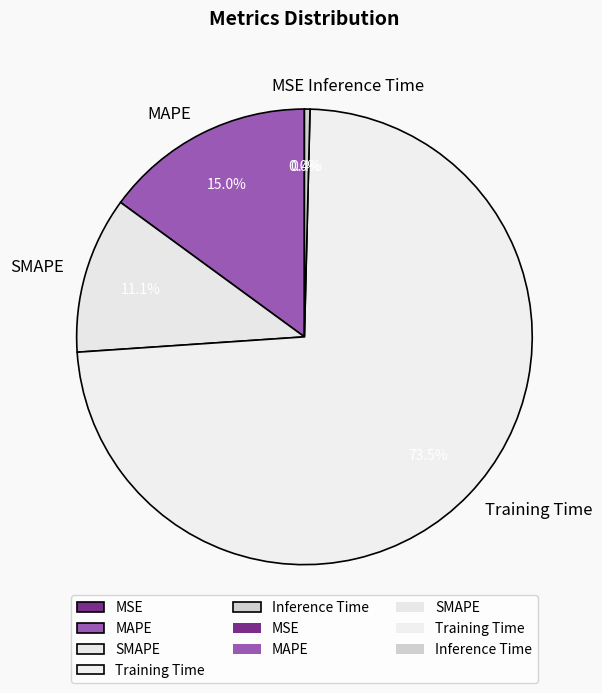

Is there any slice that represents more than half of the pie?

Yes